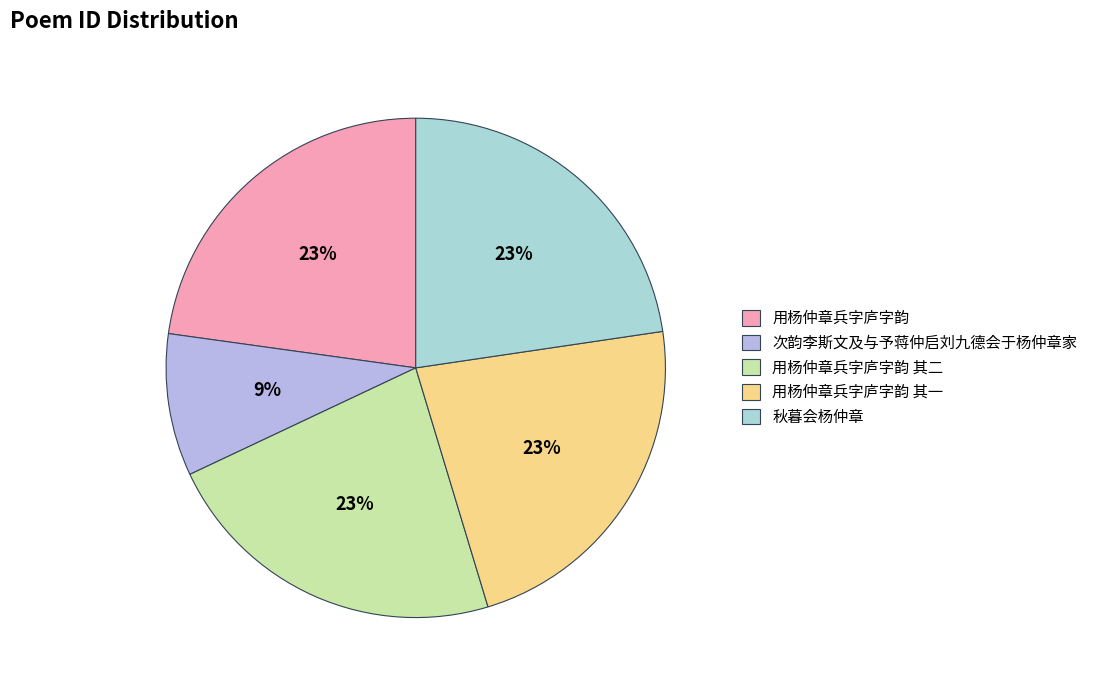

To the nearest percent, what is the average slice percentage?

20%